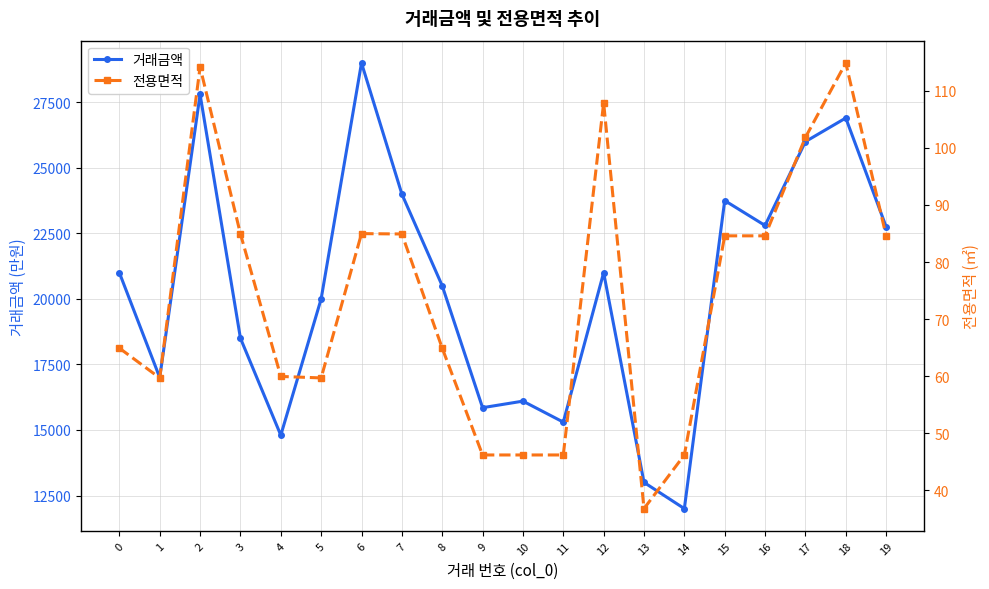

What is the value of the 전용면적 point at the 1st from the left?

64.9